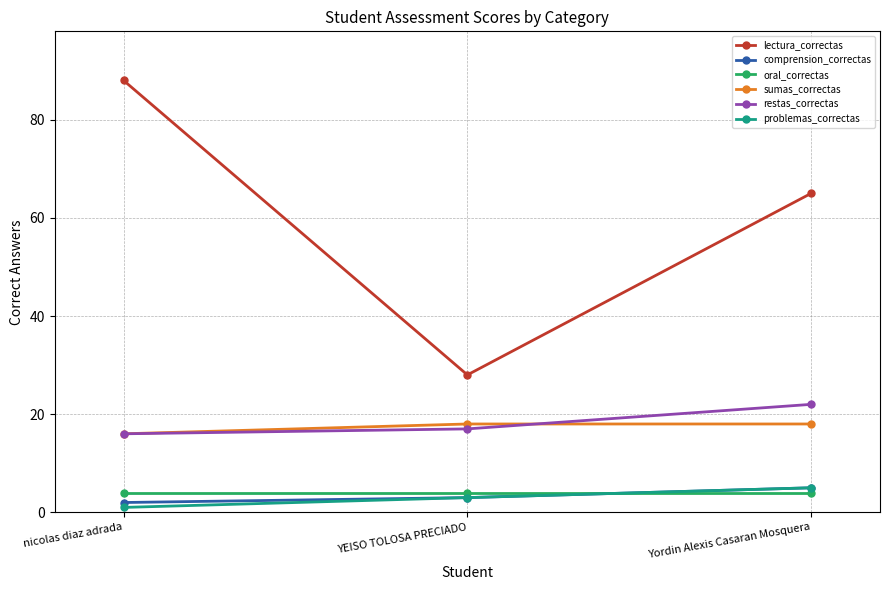

Rank the categories by lectura_correctas value from lowest to highest.

YEISO TOLOSA PRECIADO, Yordin Alexis Casaran Mosquera, nicolas diaz adrada